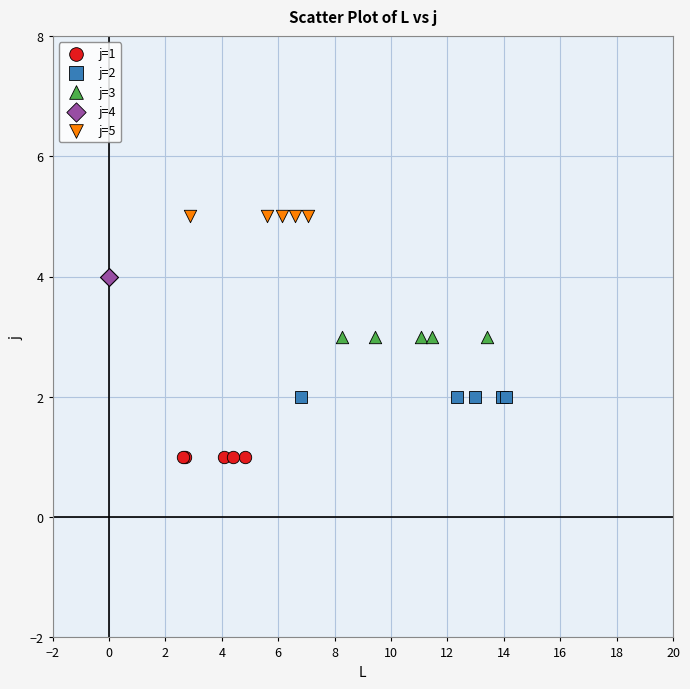

Which series contains the lowest Y value?

j=1